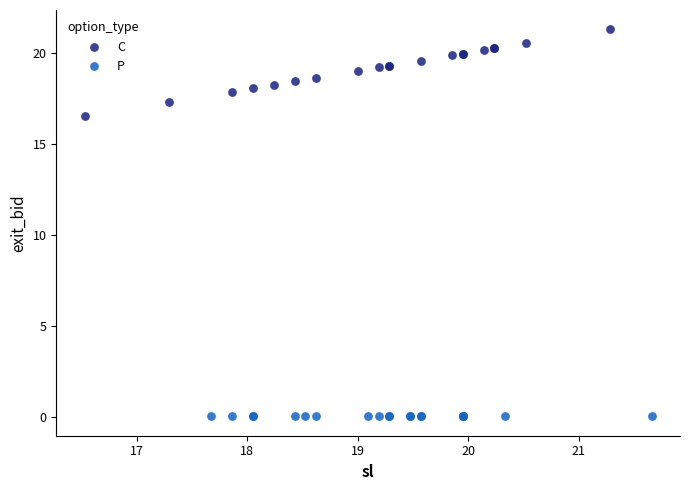

Which series reaches the minimum Y coordinate?

P